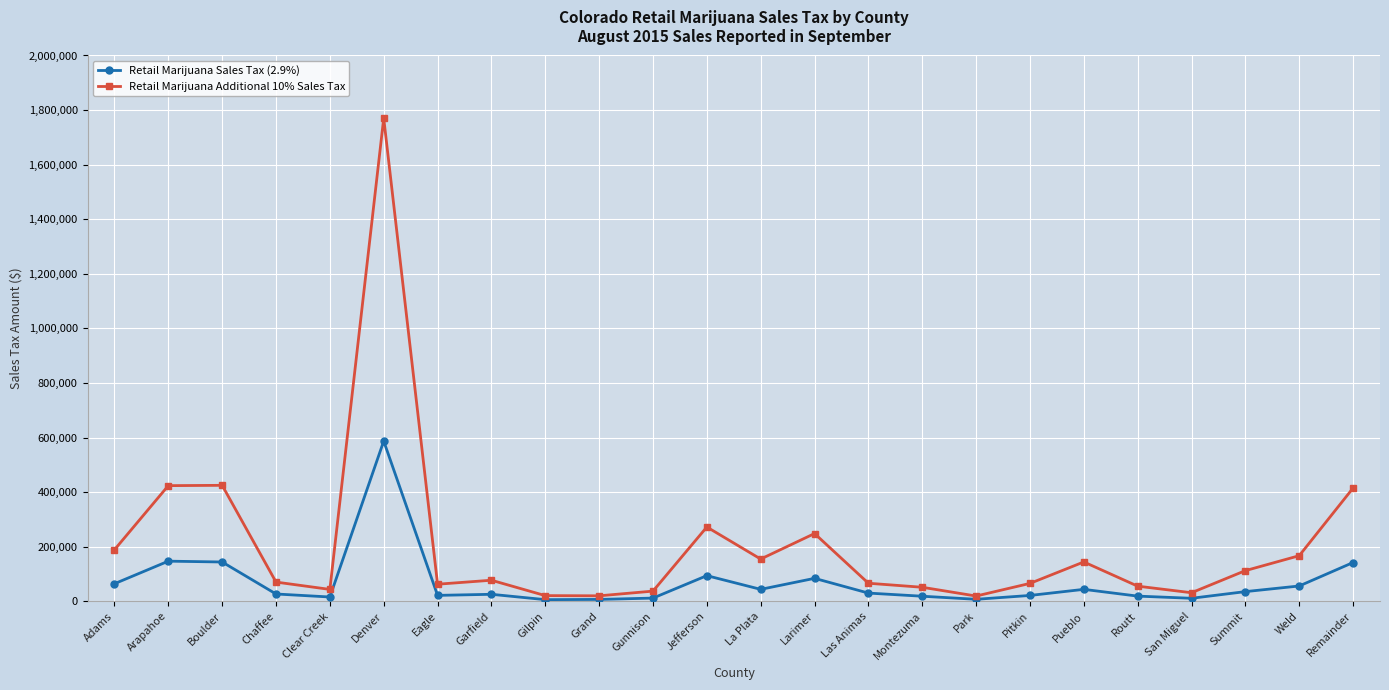

Which series has the largest range (max minus min)?

Retail Marijuana Additional 10% Sales Tax